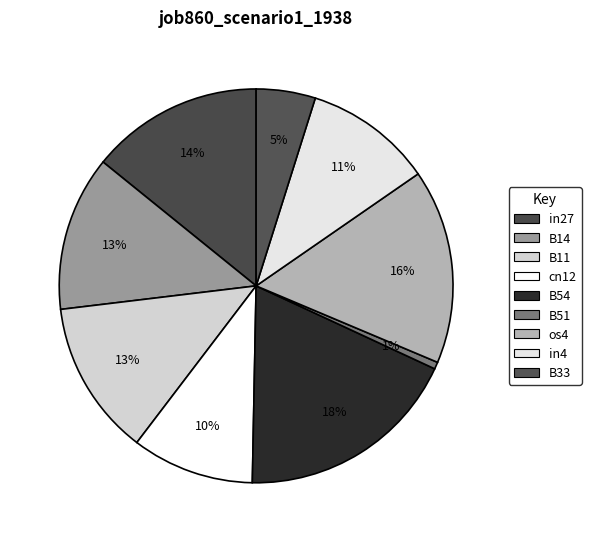

Is the sum of B14 and B51 greater than half?

No